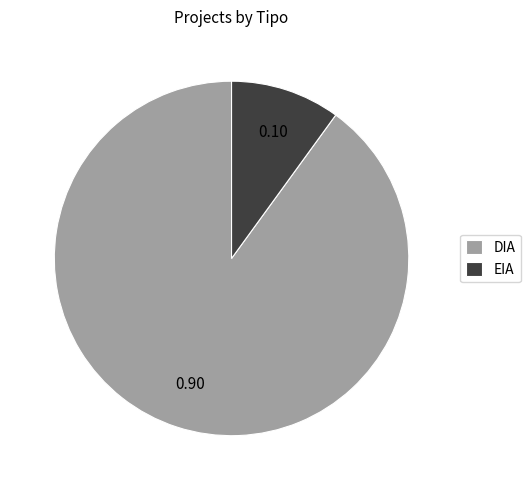

Combined, do EIA and DIA account for over 50%?

Yes